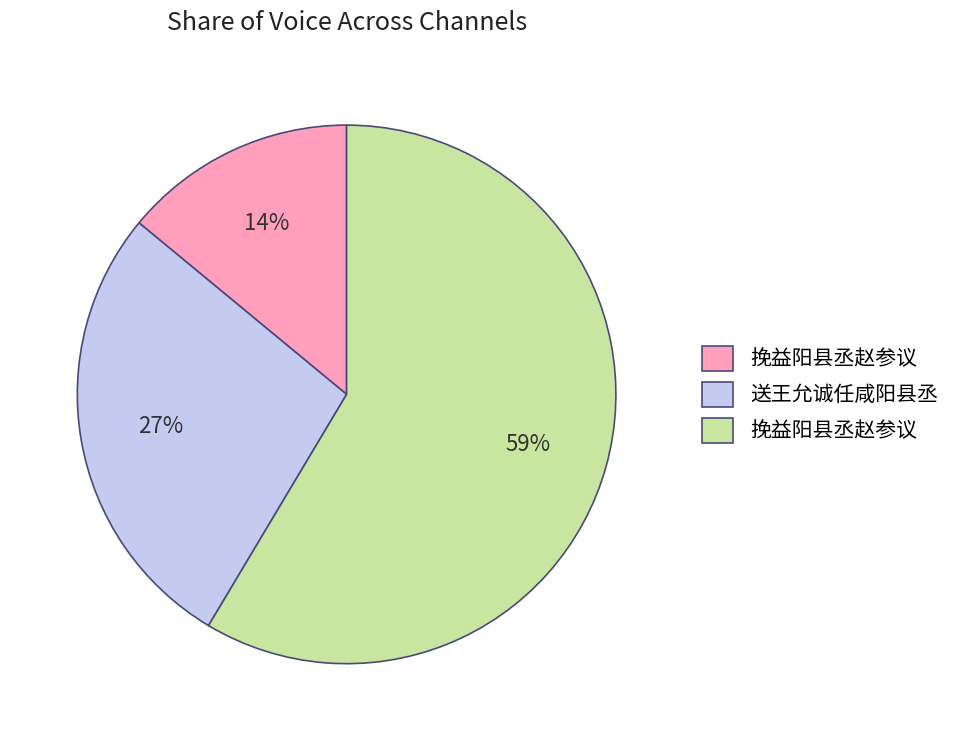

Does any single category account for the majority?

Yes